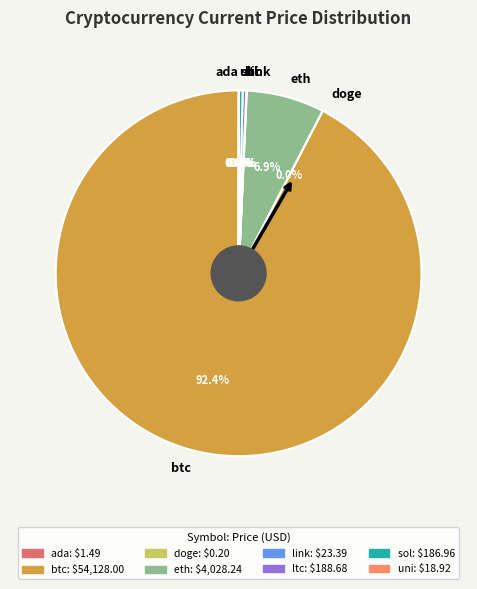

Is there a majority slice in this chart?

Yes